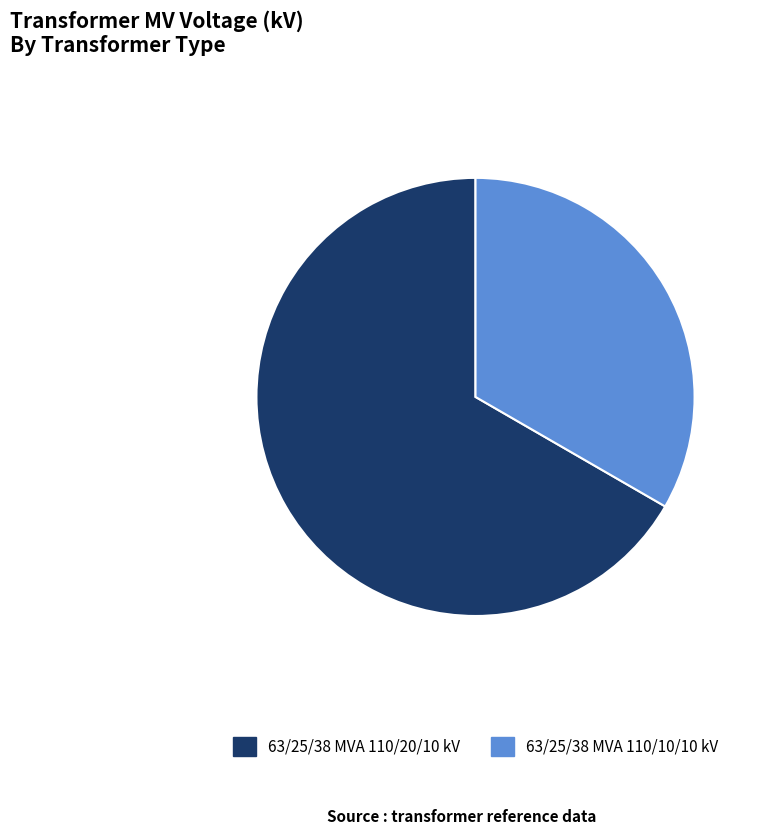

Which category has the smallest portion of the pie?

63/25/38 MVA 110/10/10 kV